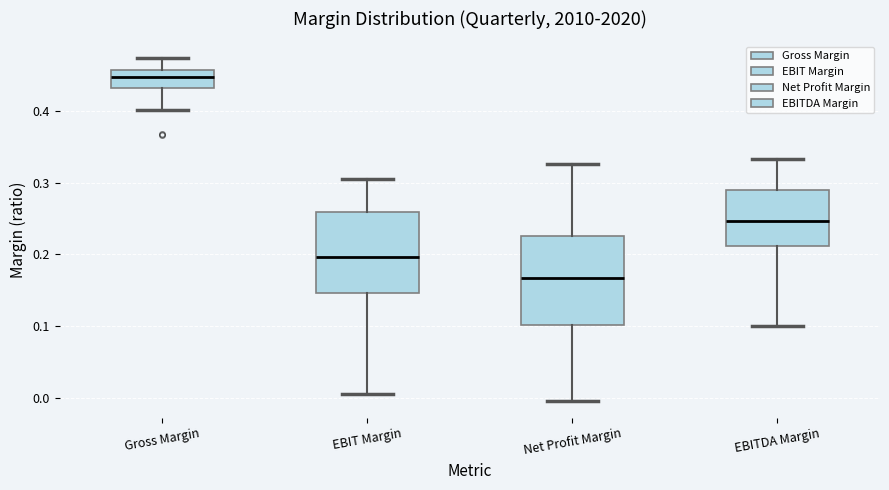

Reading left to right, read every box against the y-axis: the position of its median line, the range the box covers, and the ends of its whiskers. The values are not printed on the chart, so give them approximately, as read against the axis.

Gross Margin: median 0.45, box 0.43 to 0.46, whiskers 0.40 to 0.47
EBIT Margin: median 0.20, box 0.15 to 0.26, whiskers 0.00 to 0.31
Net Profit Margin: median 0.17, box 0.10 to 0.23, whiskers 0.00 to 0.33
EBITDA Margin: median 0.25, box 0.21 to 0.29, whiskers 0.10 to 0.33